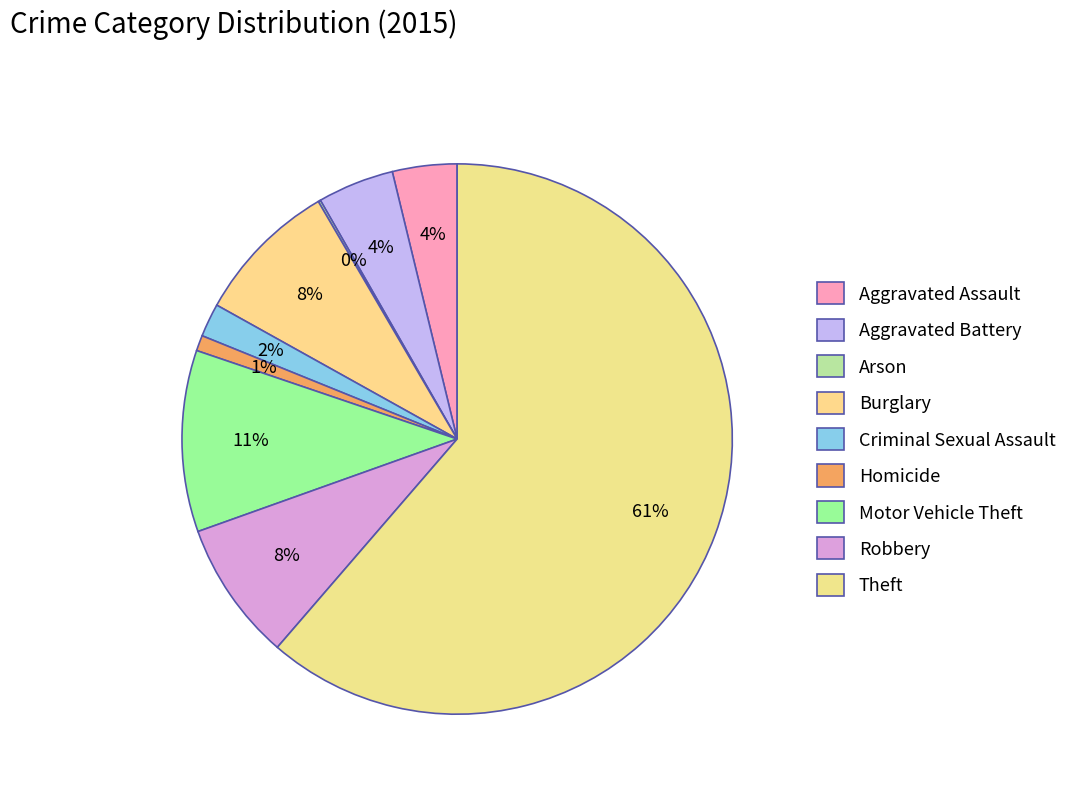

To the nearest percent, what portion does Robbery represent?

8%